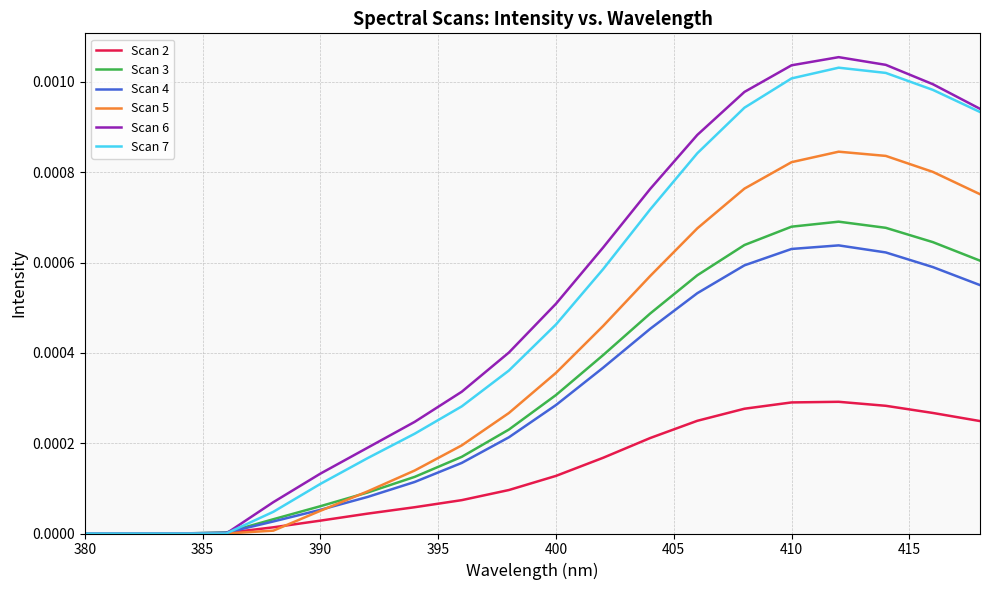

What are all the series names shown in the legend?

Scan 2, Scan 3, Scan 4, Scan 5, Scan 6, Scan 7